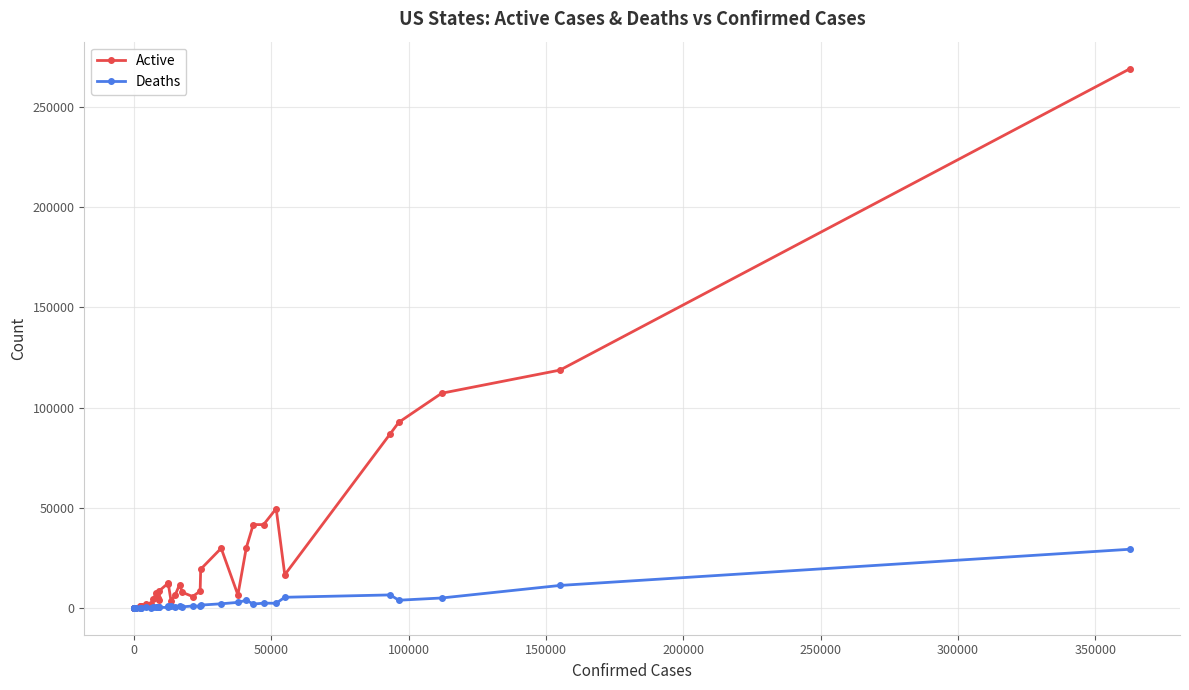

What is the maximum value for Active?

269255